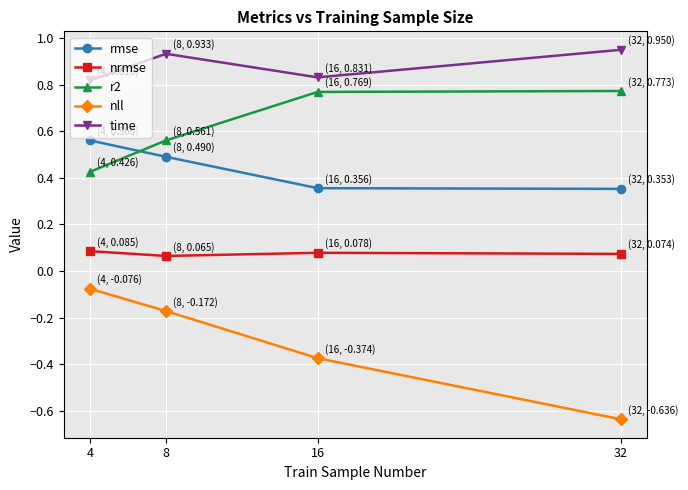

Rank the series by their average value, from lowest to highest.

nll, nrmse, rmse, r2, time